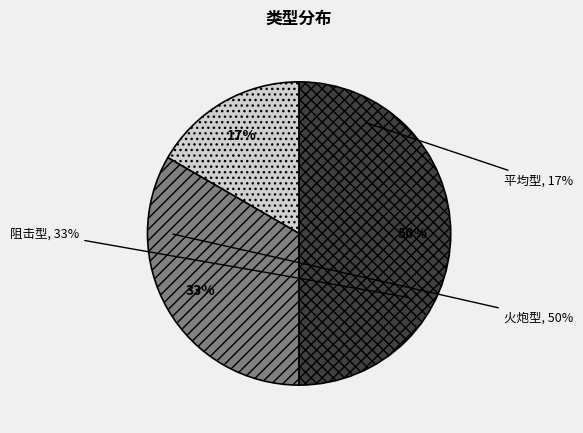

What percentage do 阻击型 and 平均型 together represent?

50.0%